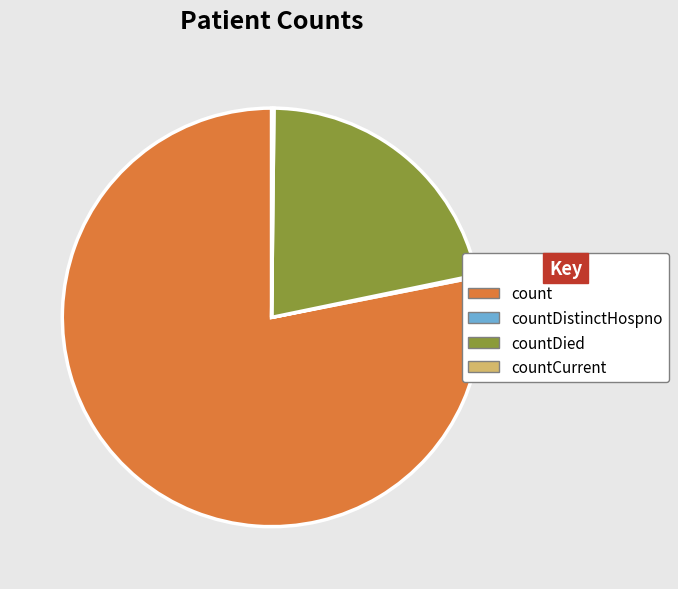

Do countDied and count together represent more than half of the pie?

Yes